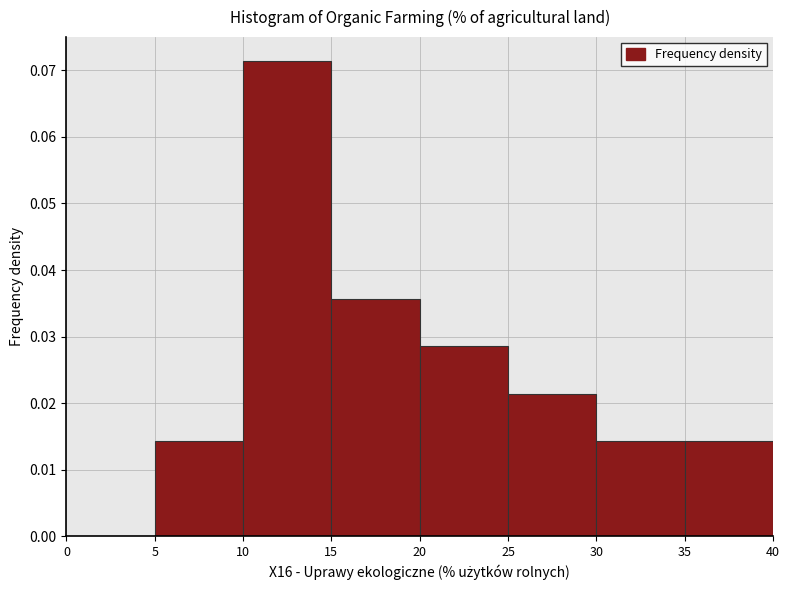

How tall is the bar that spans 5 to 10 on the x-axis? The values are not printed on the chart, so give them approximately, as read against the axis.

0.014